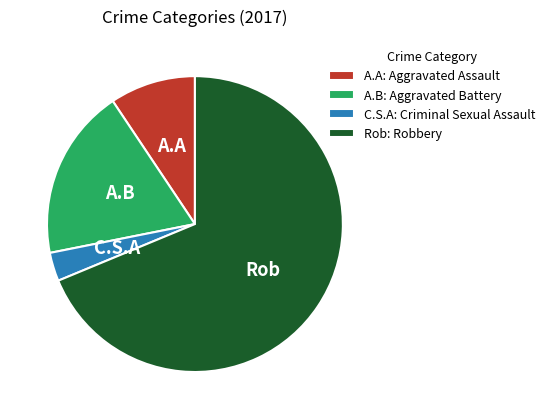

Is it true that A.B: Aggravated Battery is 19% of the pie?

True